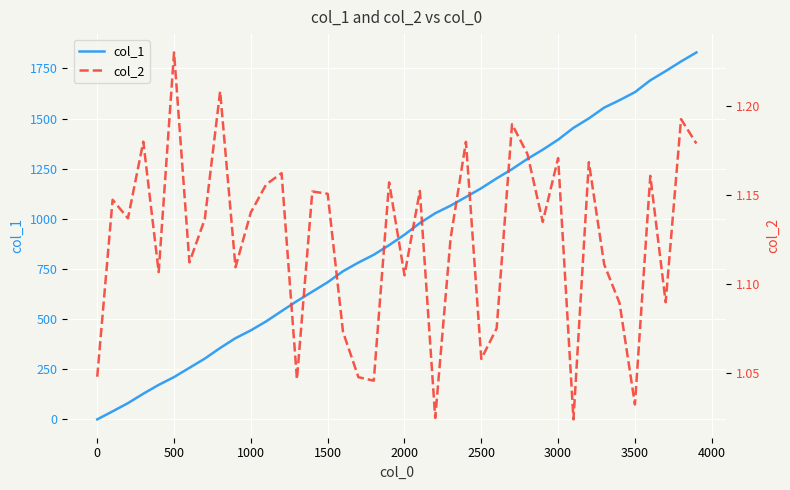

True or false: col_2 has more than 1 points higher than both neighbors.

True